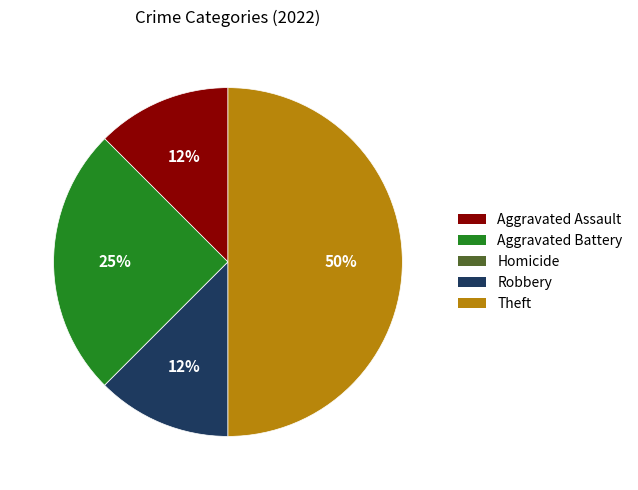

Between Robbery and Theft, which is larger?

Theft